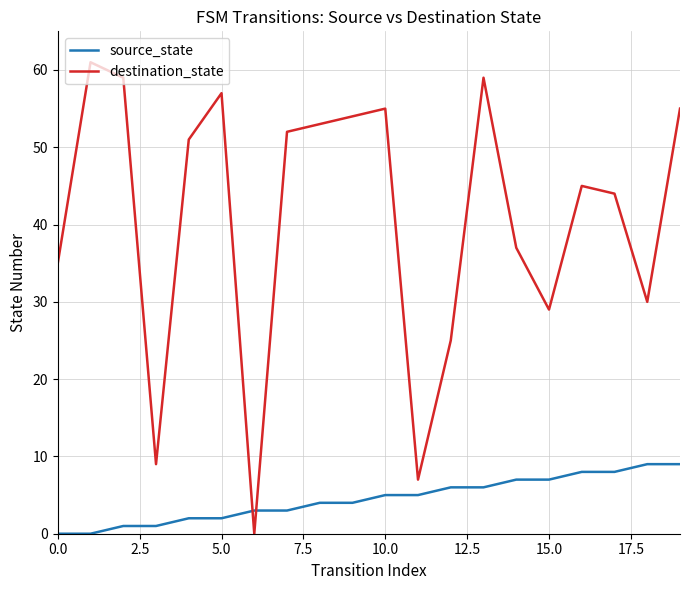

Reading left to right, list all the values displayed in this chart.

source_state: 0	0	1	1	2	2	3	3	4	4	5	5	6	6	7	7	8	8	9	9
destination_state: 35	61	59	9	51	57	0	52	53	54	55	7	25	59	37	29	45	44	30	55